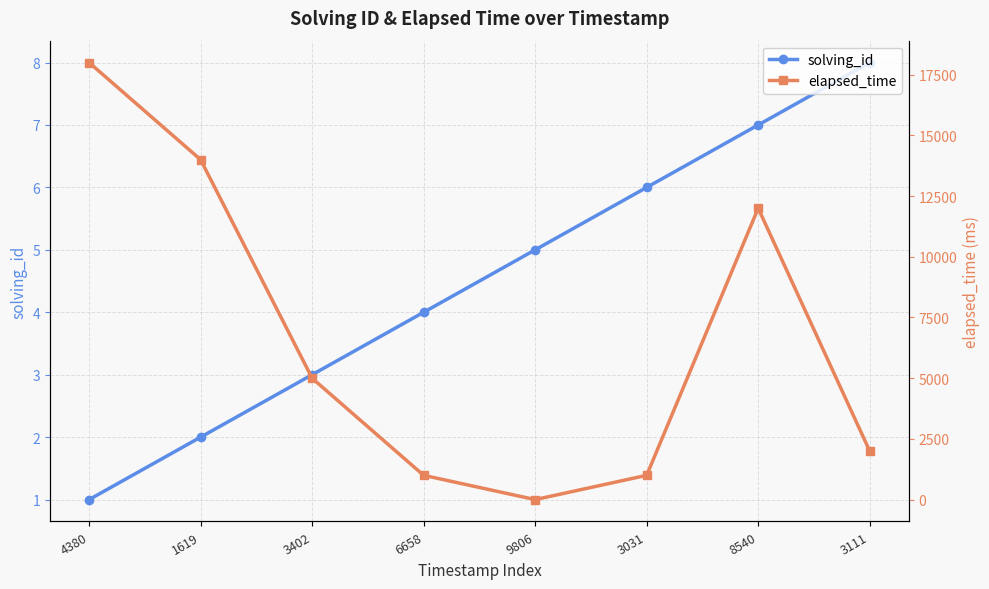

Which has a higher value, 8540 or 1619?

8540